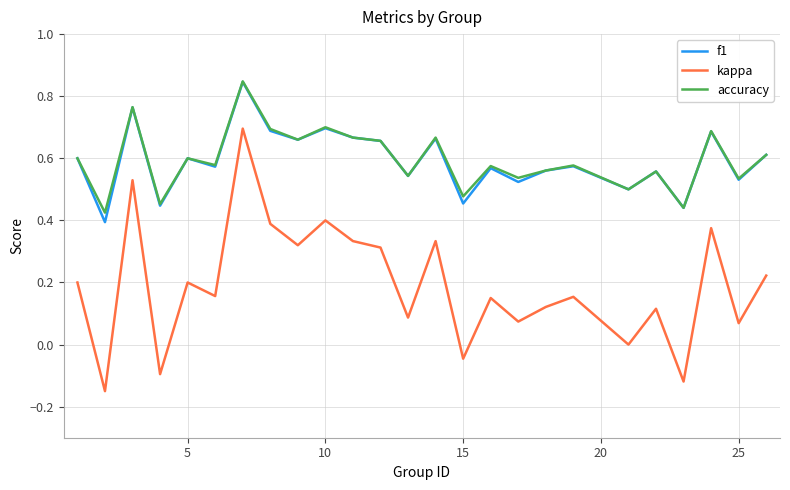

True or false: kappa and accuracy cross at least once.

False